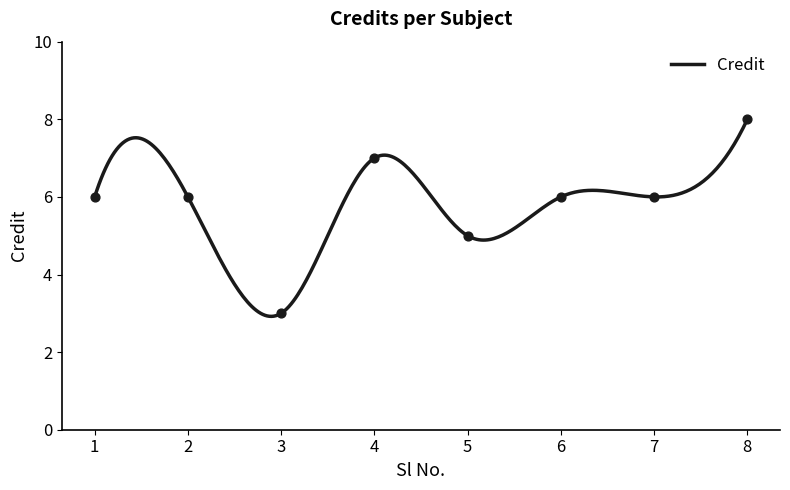

Between 1 and 4, which is larger?

4